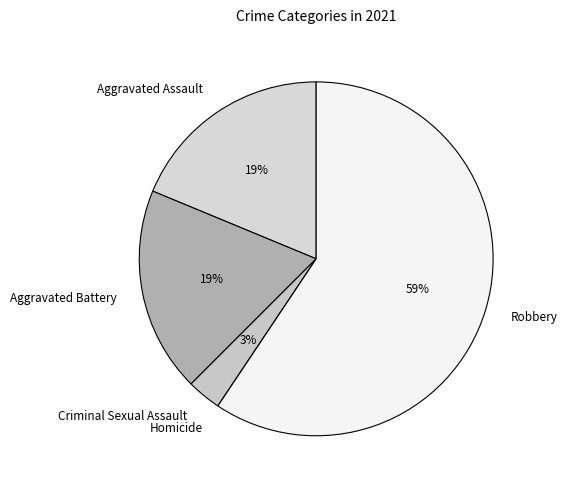

The Criminal Sexual Assault slice represents 3% of the pie. True or false?

True